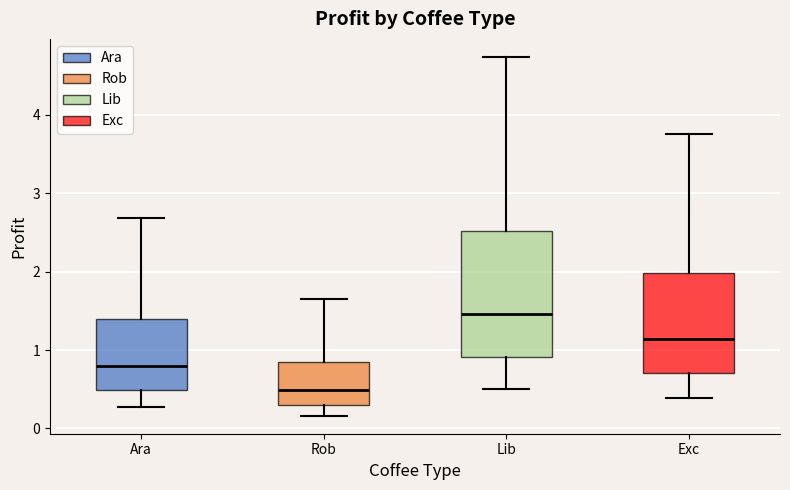

Reading left to right, read every box against the y-axis: the position of its median line, the range the box covers, and the ends of its whiskers. The values are not printed on the chart, so give them approximately, as read against the axis.

Ara: median 0.8, box 0.5 to 1.4, whiskers 0.3 to 2.7
Rob: median 0.5, box 0.3 to 0.8, whiskers 0.2 to 1.6
Lib: median 1.5, box 0.9 to 2.5, whiskers 0.5 to 4.7
Exc: median 1.1, box 0.7 to 2.0, whiskers 0.4 to 3.8